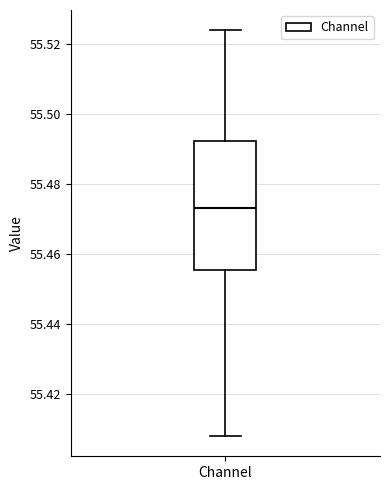

Where does the median line of the box for Channel sit on the y-axis? The values are not printed on the chart, so give them approximately, as read against the axis.

55.472